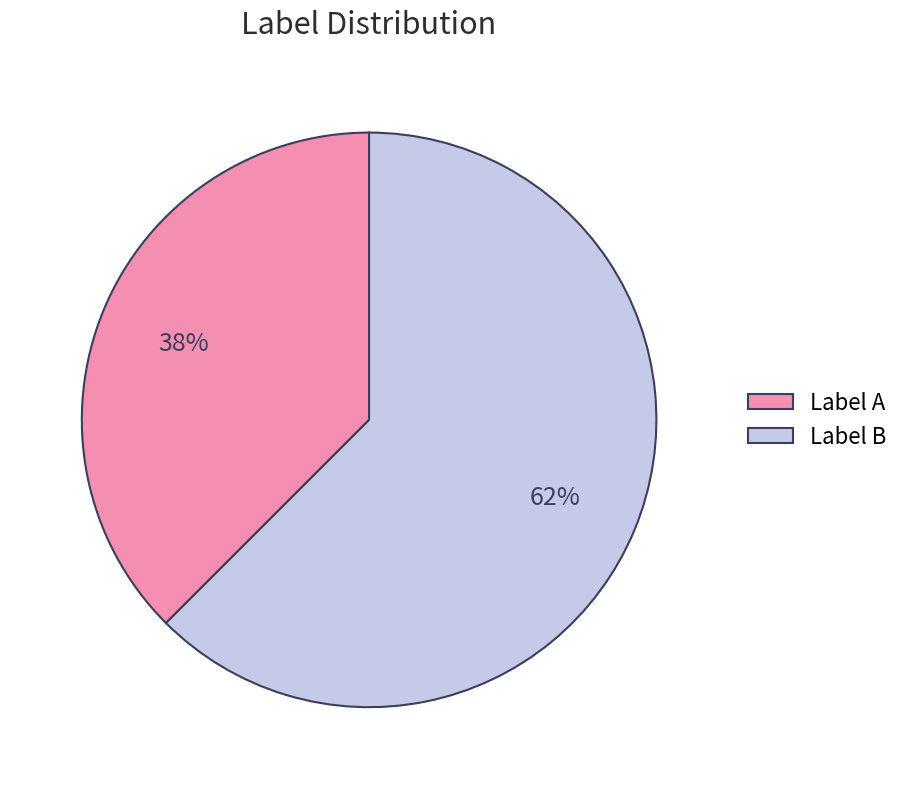

Rank the categories by value from lowest to highest.

Label A, Label B